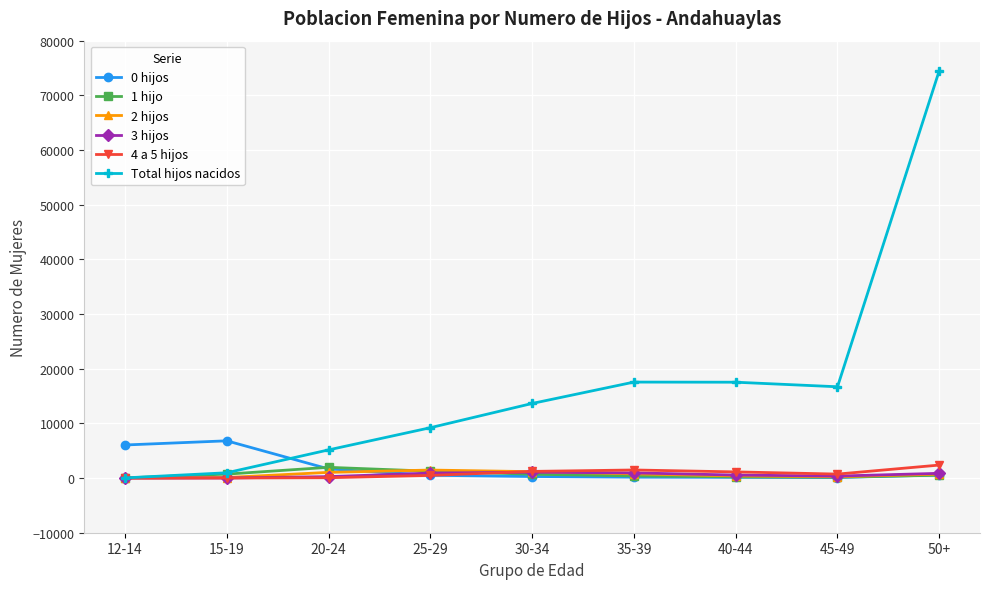

Which category has the highest value across all series?

50+